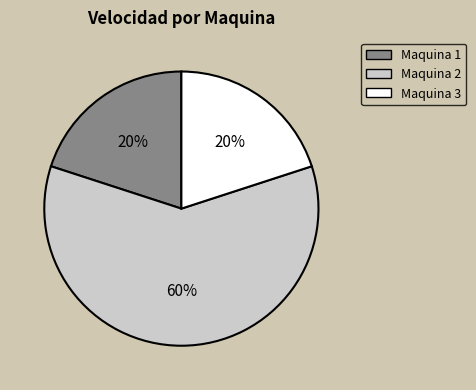

How many segments does this pie chart have?

3